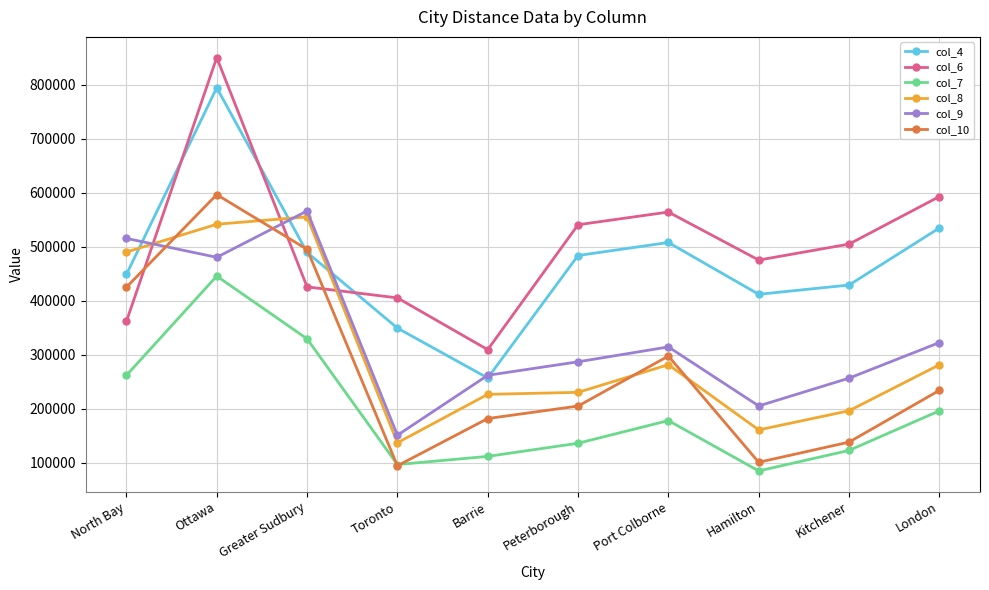

At which label does col_7 reach its peak?

Ottawa